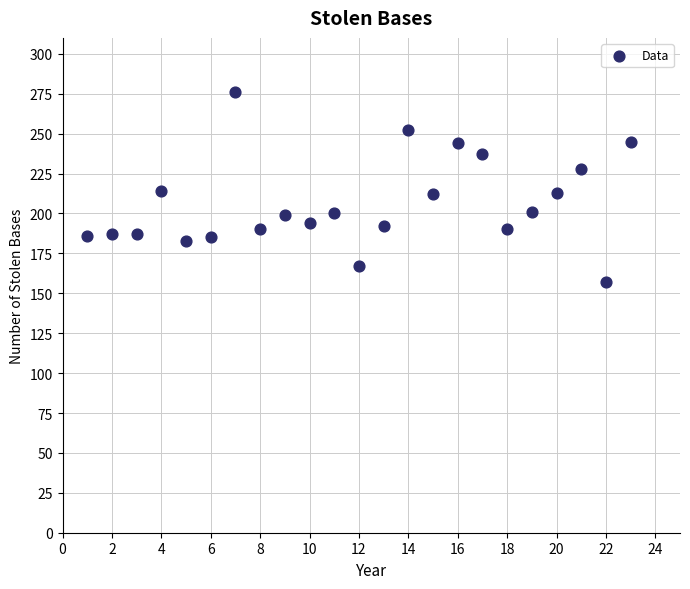

What is the range of X values (max minus min)?

22